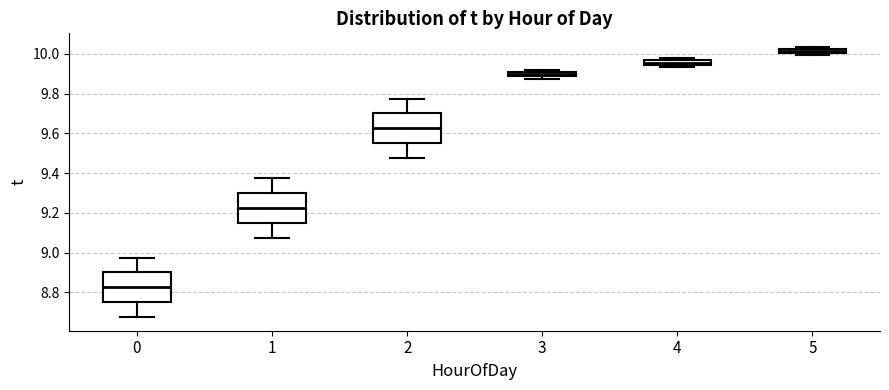

Where is the lower edge of the box at x = 4 on the y-axis? The values are not printed on the chart, so give them approximately, as read against the axis.

9.94